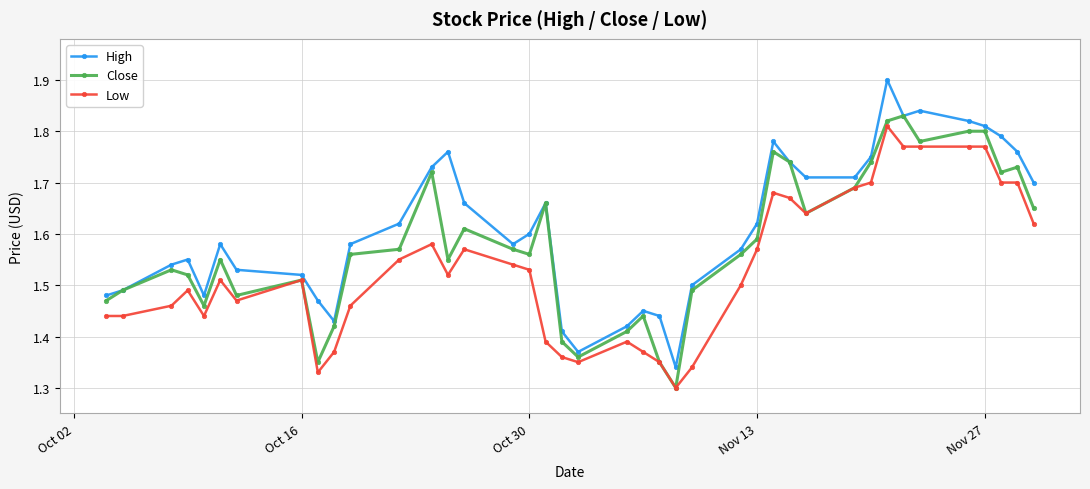

What is the maximum value shown in the chart?

1.9